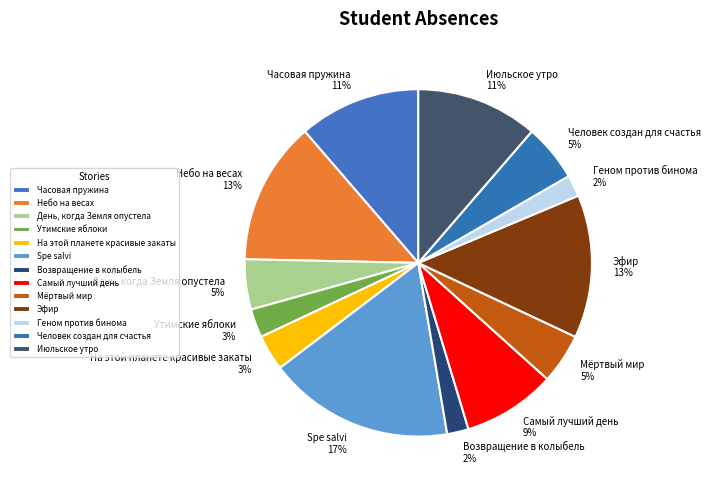

To the nearest percent, what is the combined percentage of Геном против бинома and Июльское утро?

13%